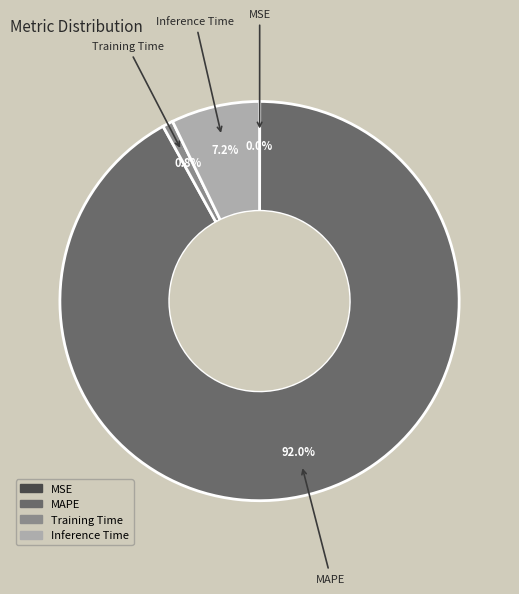

To the nearest percent, what is the average slice percentage?

25%